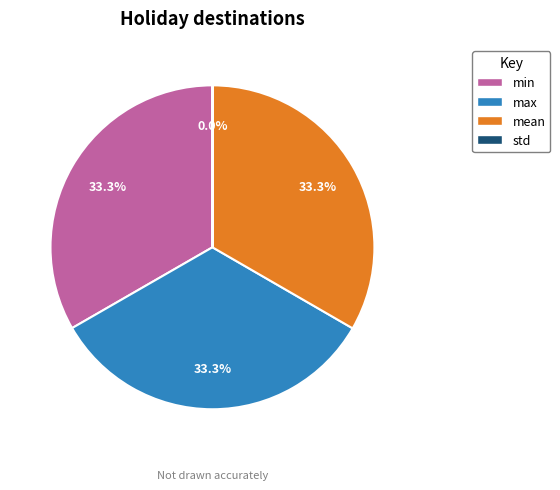

How much of the chart is everything except min?

66.7%